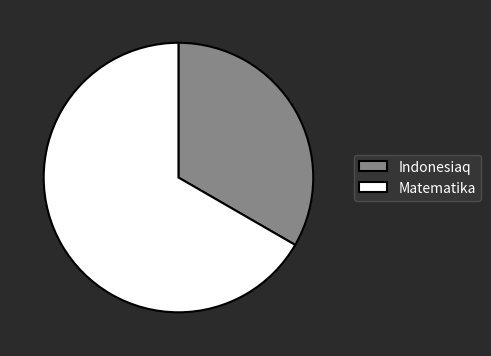

The Matematika slice represents 73% of the pie. True or false?

False